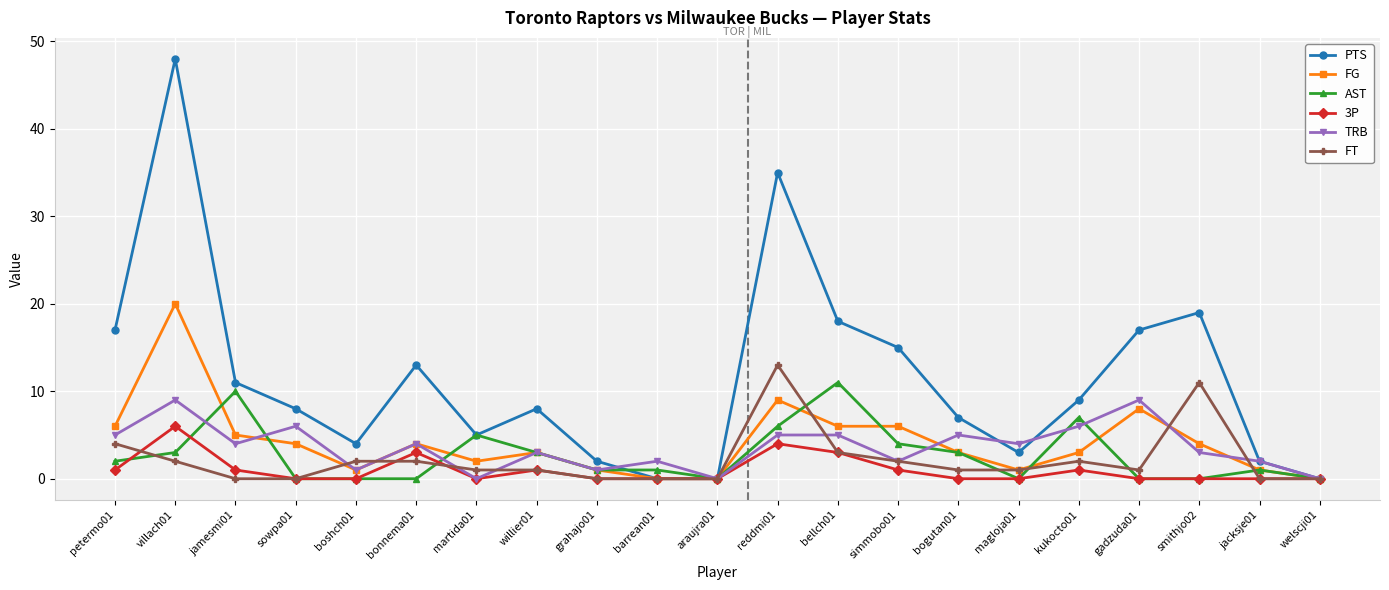

True or false: PTS has more than 1 points higher than both neighbors.

True